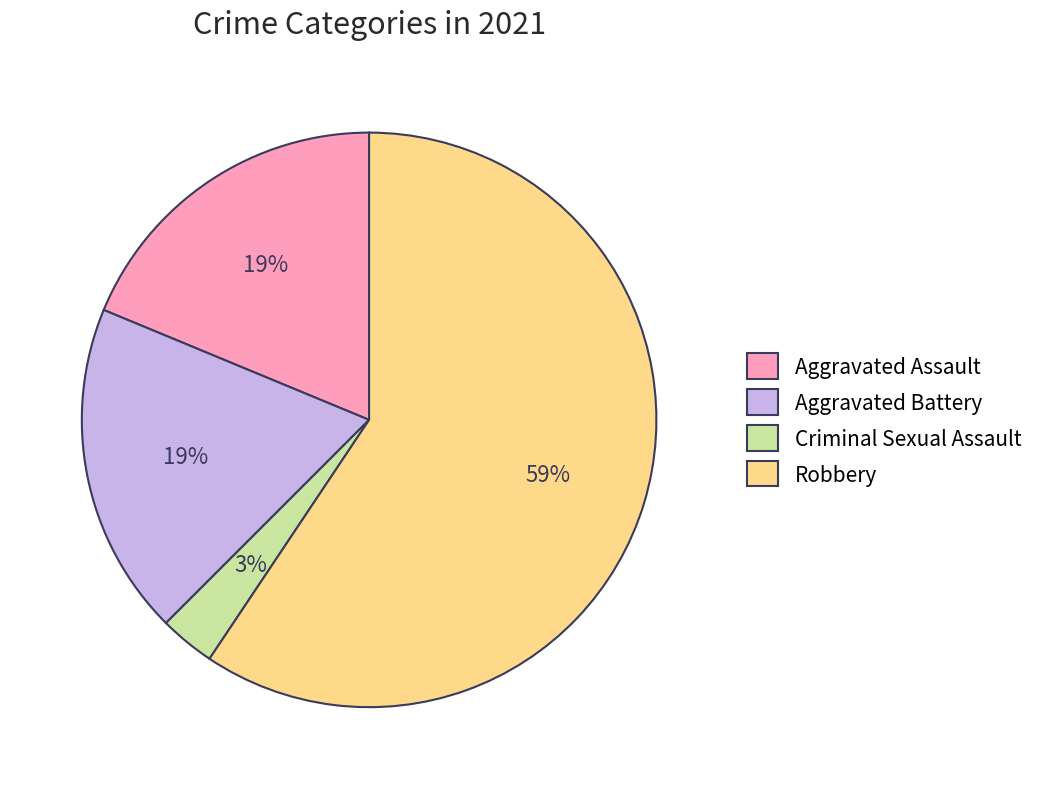

How many segments does this pie chart have?

4